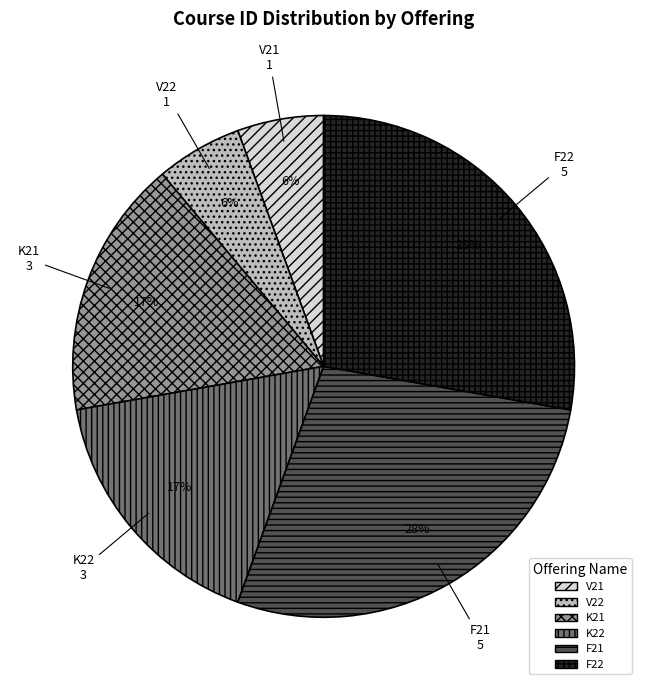

Does V22 account for over 50% of the chart?

No